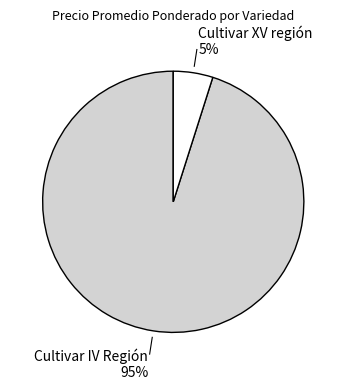

Is there any slice that represents more than half of the pie?

Yes